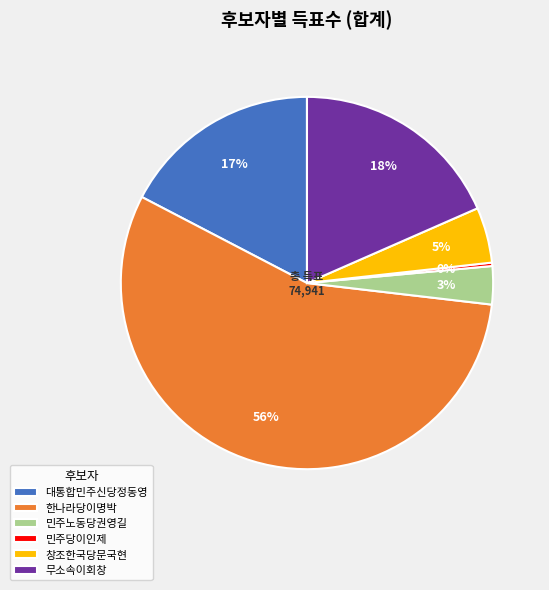

Between 무소속이회창 and 대통합민주신당정동영, which is larger?

무소속이회창